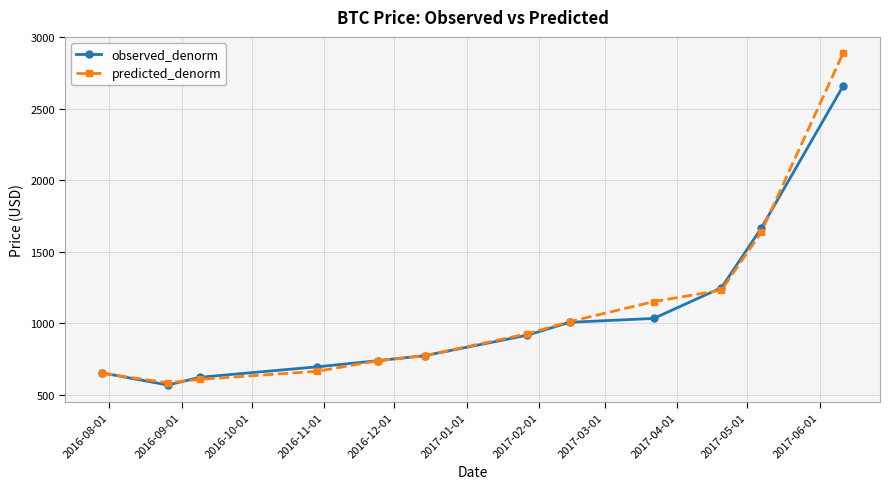

Which series has the largest range (max minus min)?

predicted_denorm